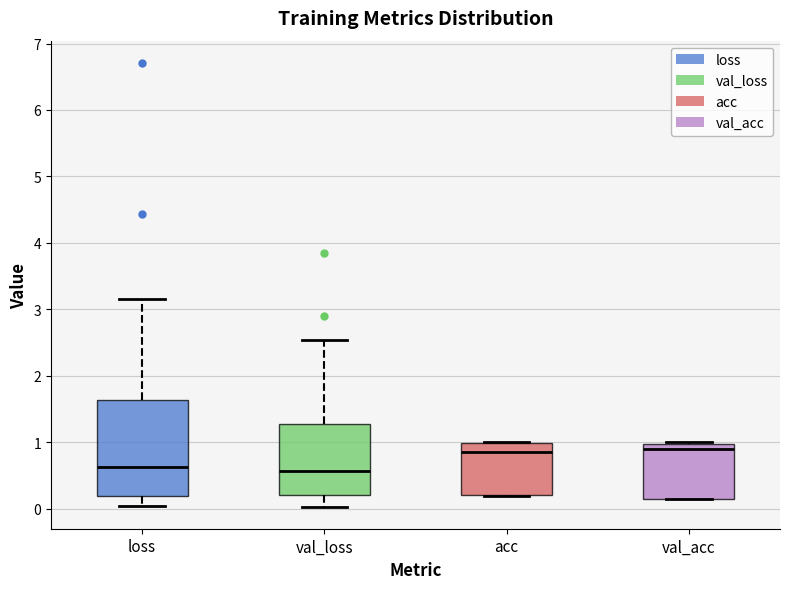

Where is the lower edge of the box for acc on the y-axis? The values are not printed on the chart, so give them approximately, as read against the axis.

0.2